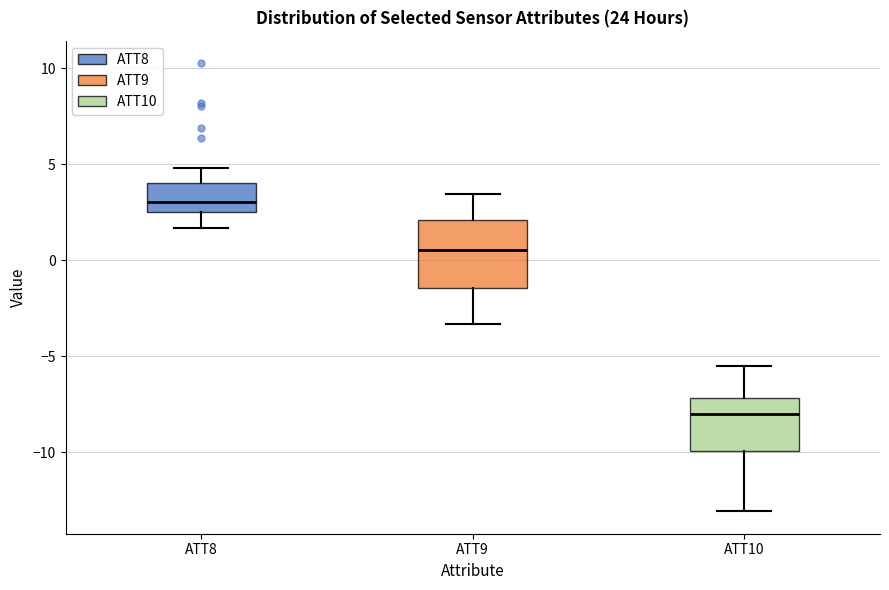

Comparing the boxes themselves (not the whiskers), which one is the tallest?

ATT9